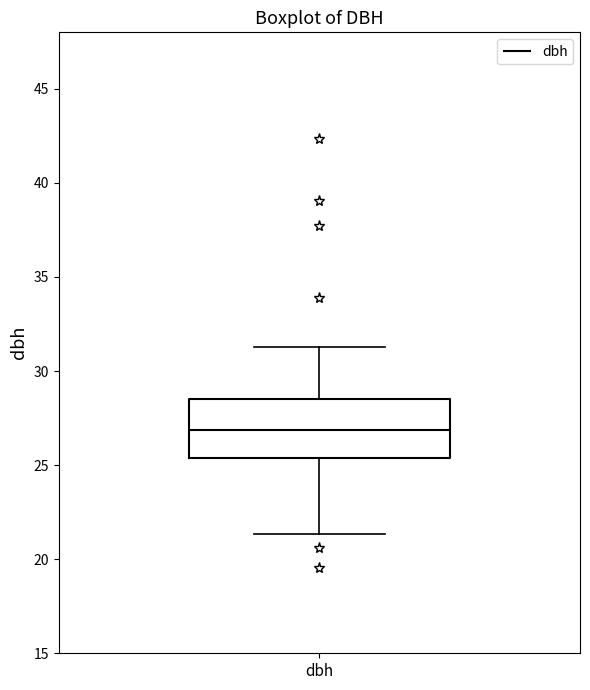

Read this box plot against the y-axis: the position of the median line, the range covered by the box, and the ends of both whiskers. The values are not printed on the chart, so give them approximately, as read against the axis.

median 27.0, box 25.5 to 28.5, whiskers 21.5 to 31.5